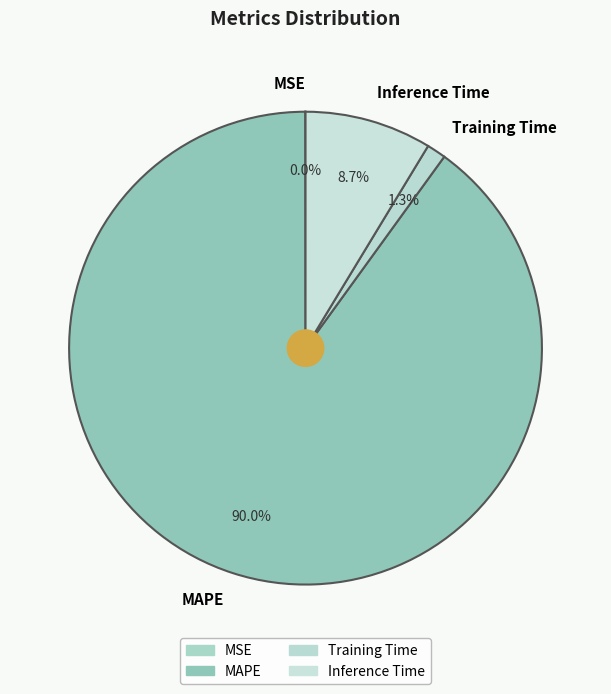

The Training Time slice represents 11% of the pie. True or false?

False